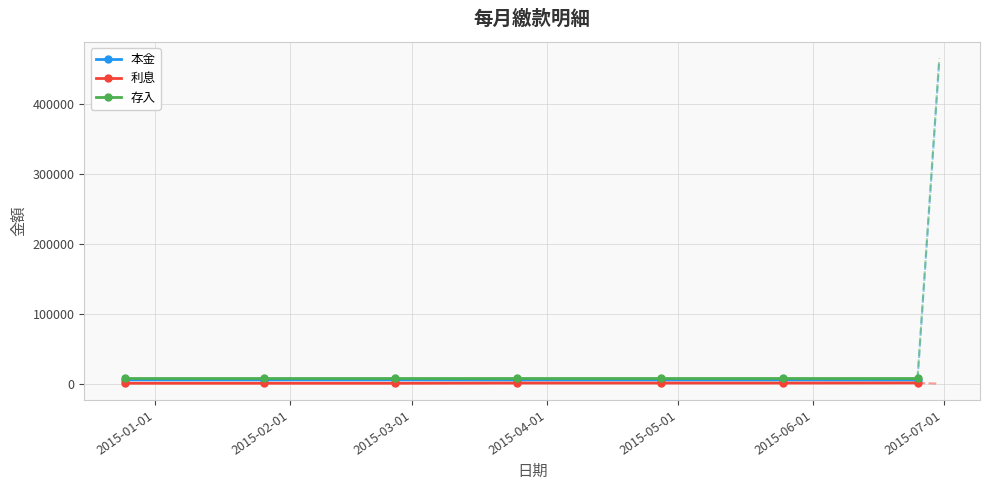

True or false: 利息 and 存入 cross at least once.

False